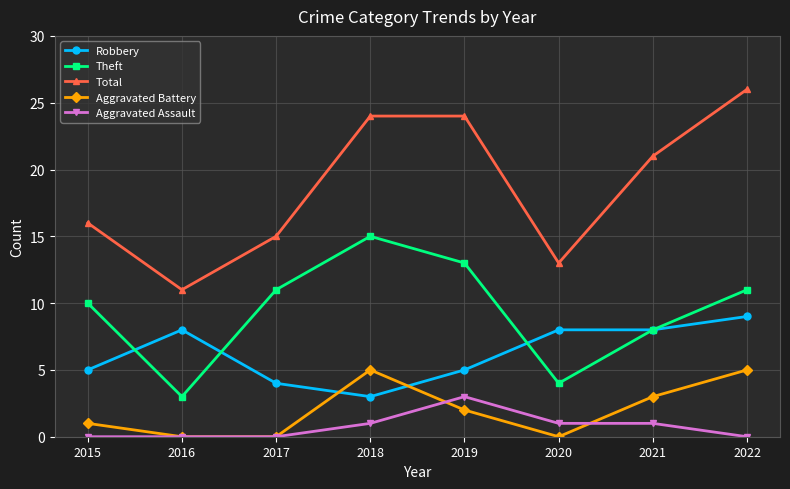

What is the sum of all Aggravated Assault values?

6